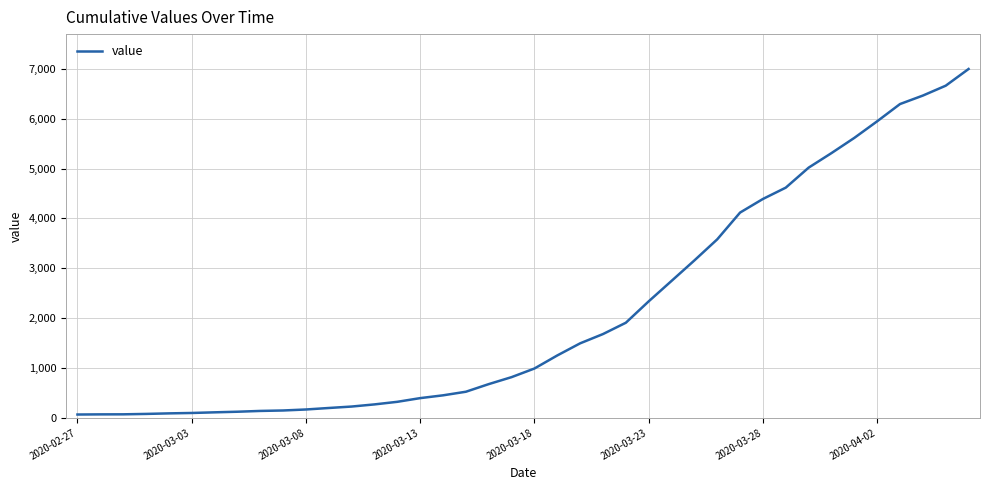

What is the greatest value displayed?

6997